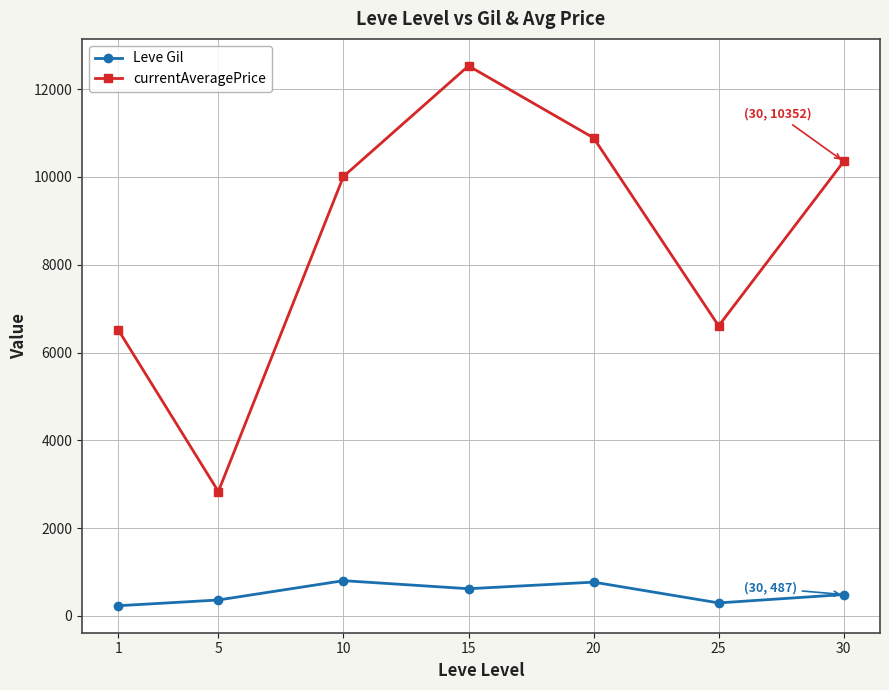

What is the minimum value shown in the chart?

232.5